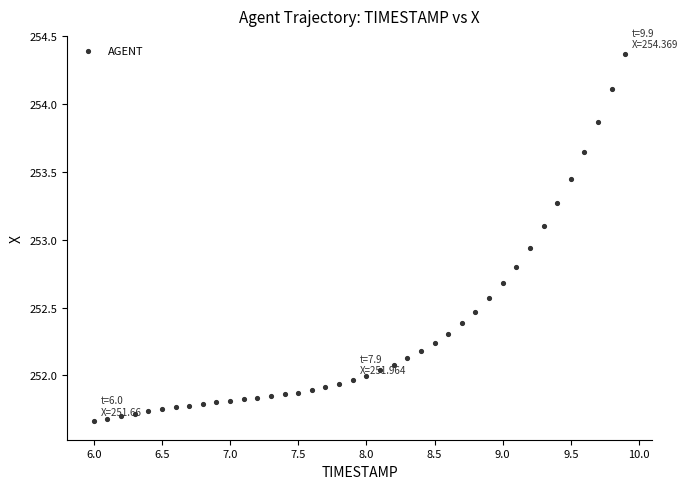

What is the range of Y values (max minus min)?

2.7